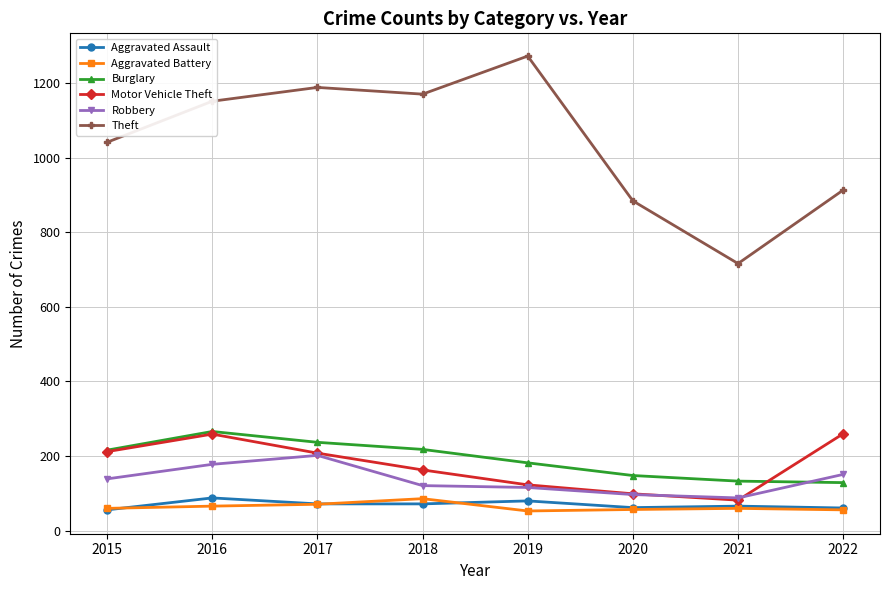

What is the greatest value displayed?

1272